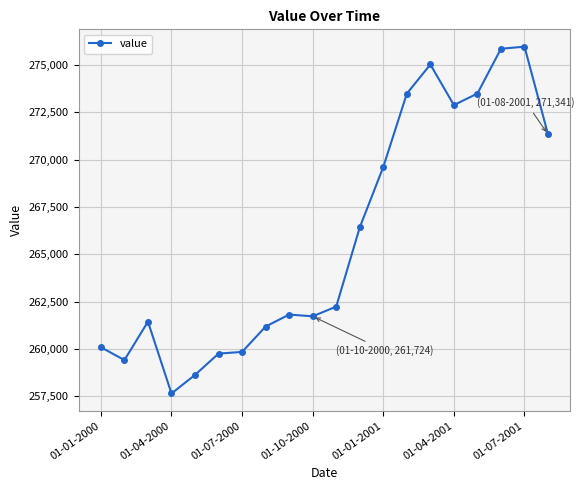

What is the sum of all values?

5317914